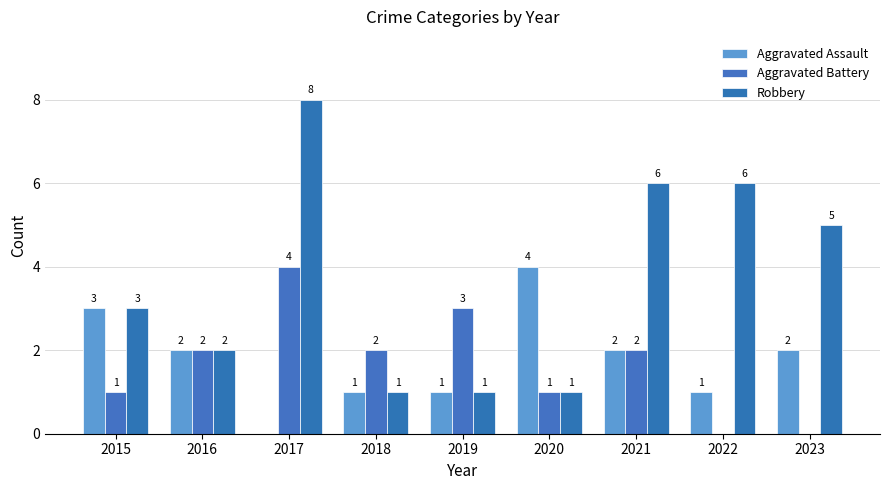

How many data points does each series have?

9